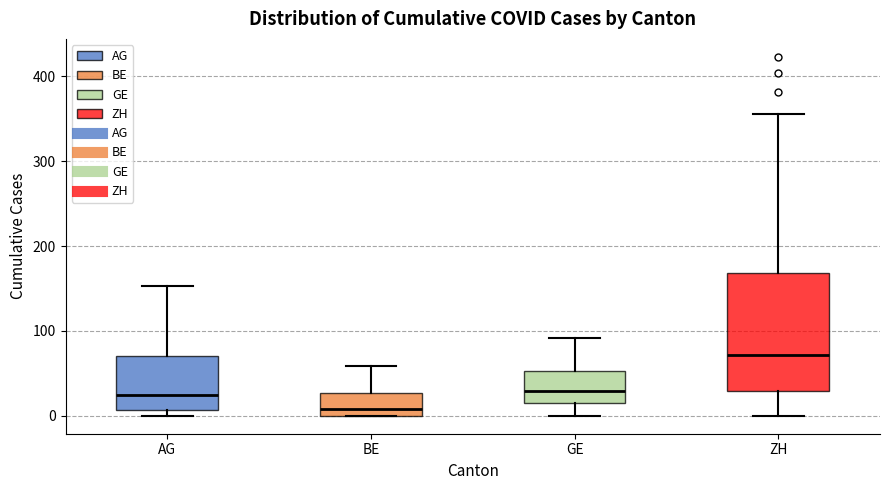

Reading left to right, read every box against the y-axis: the position of its median line, the range the box covers, and the ends of its whiskers. The values are not printed on the chart, so give them approximately, as read against the axis.

AG: median 20, box 10 to 70, whiskers 0 to 150
BE: median 10, box 0 to 30, whiskers 0 to 60
GE: median 30, box 20 to 50, whiskers 0 to 90
ZH: median 70, box 30 to 170, whiskers 0 to 360